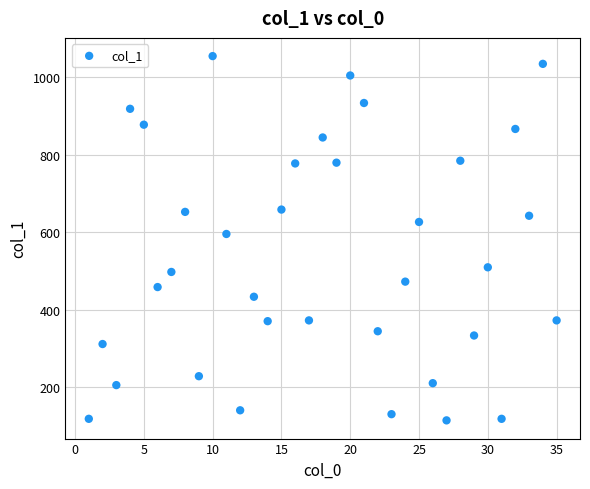

What is the range of X values (max minus min)?

34